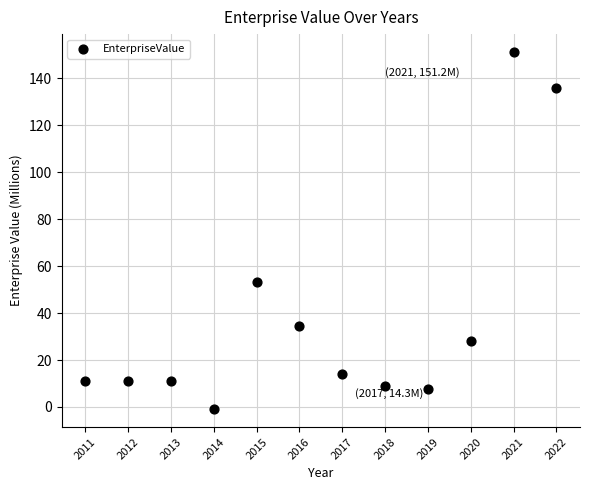

What is the range of X values (max minus min)?

11.0